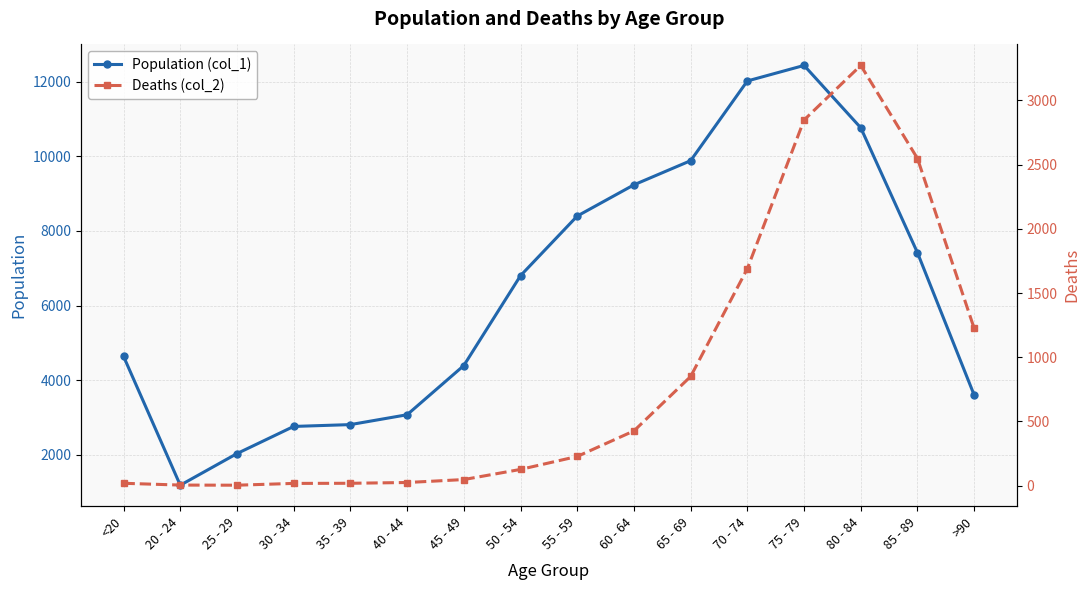

True or false: Deaths (col_2) and Population (col_1) intersect in this chart.

False